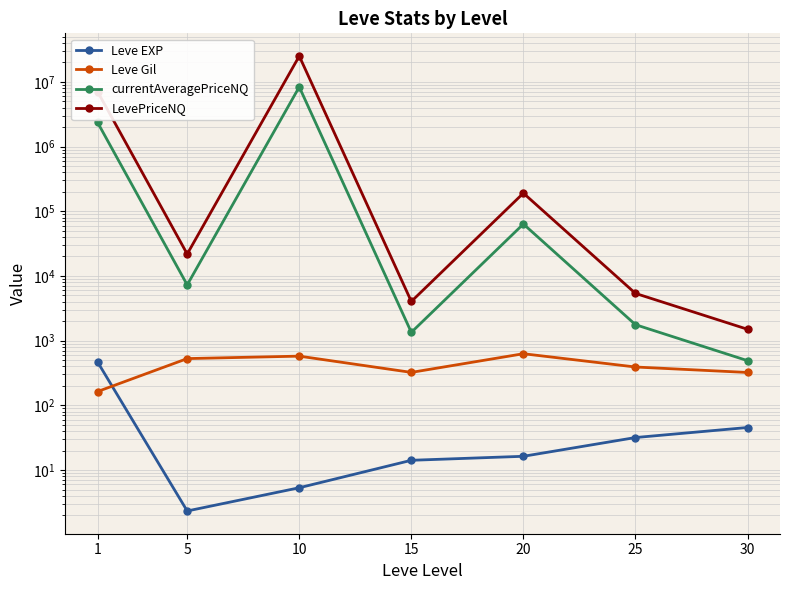

What is the total value across all series at 30?

2359.3